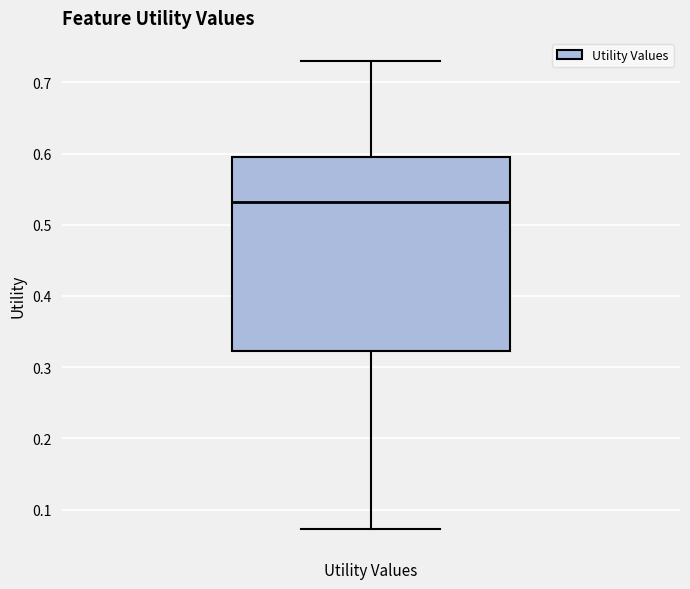

Where does the upper whisker of the box for Utility Values end on the y-axis? The values are not printed on the chart, so give them approximately, as read against the axis.

0.73